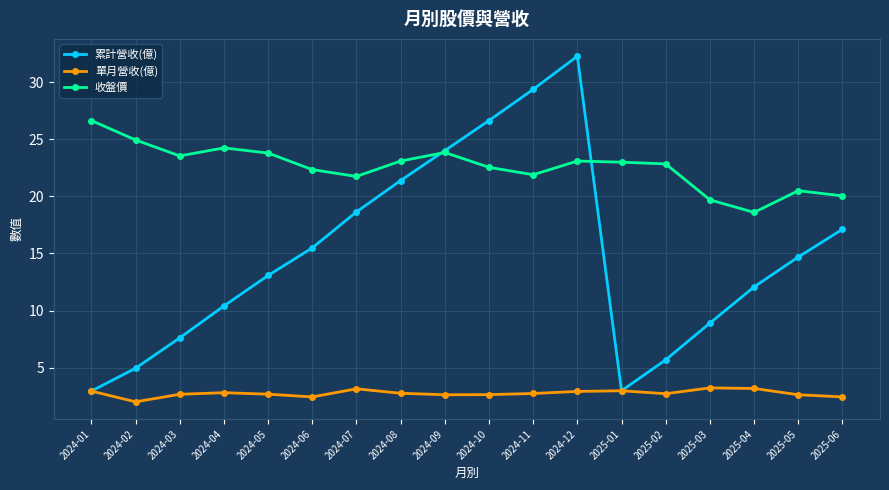

True or false: 收盤價 and 單月營收(億) intersect in this chart.

False